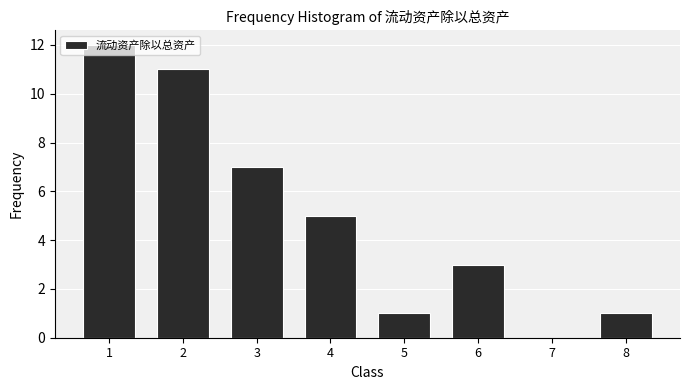

What is the maximum value shown in the chart?

12